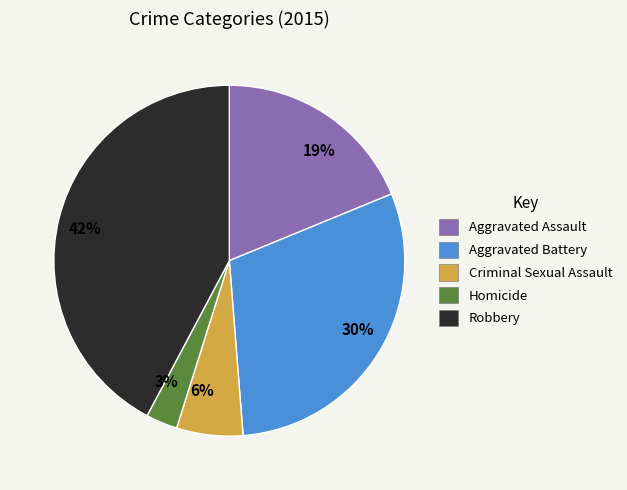

What is the smallest slice in the pie chart?

Homicide